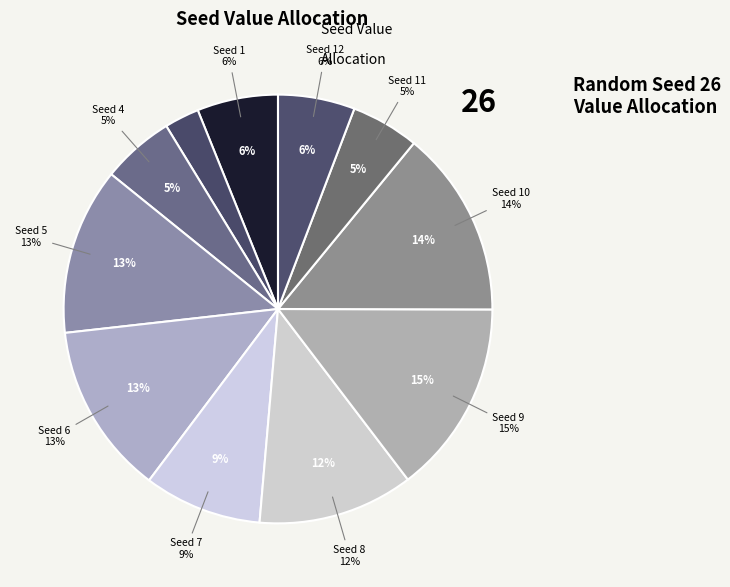

Which slice is the largest?

9